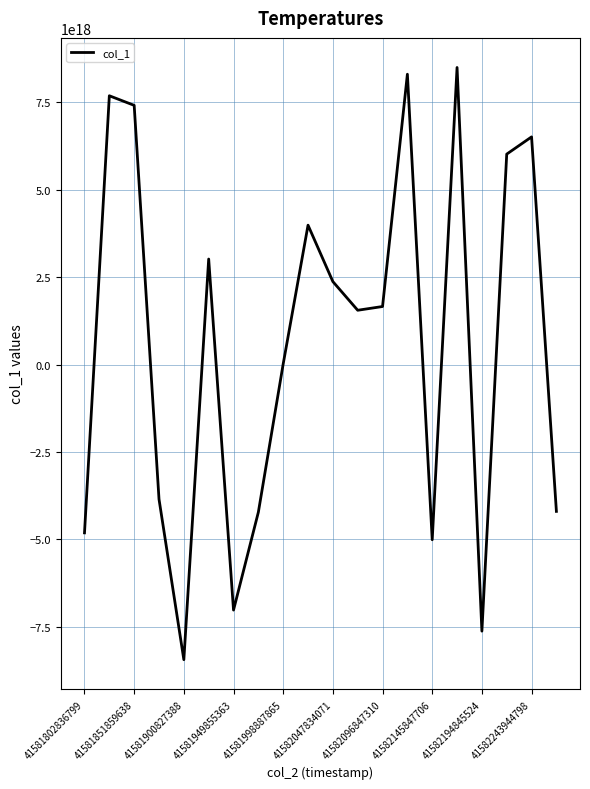

Does the chart have visible grid lines?

Yes